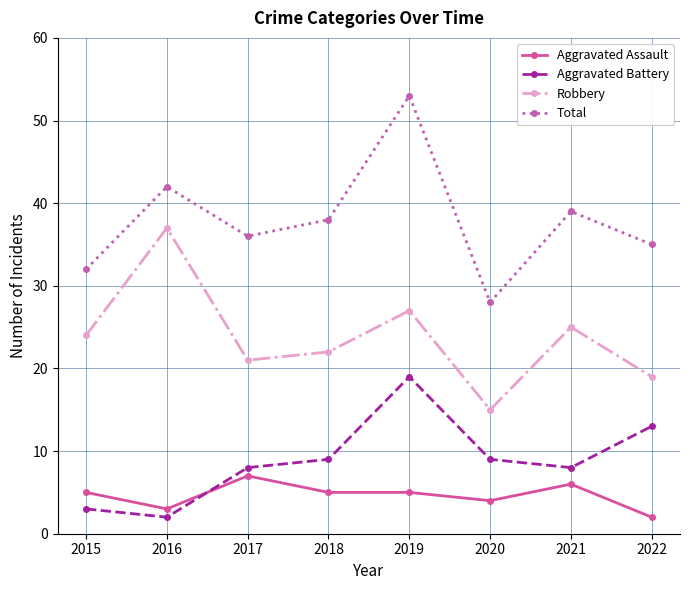

How many data points does each series have?

8